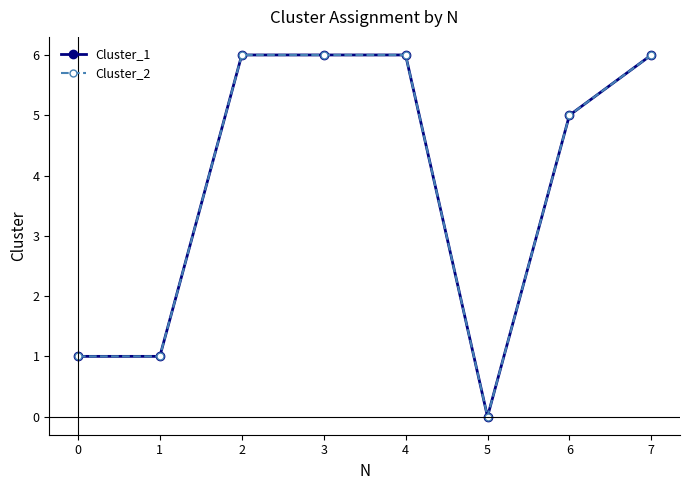

Does the chart have visible grid lines?

No